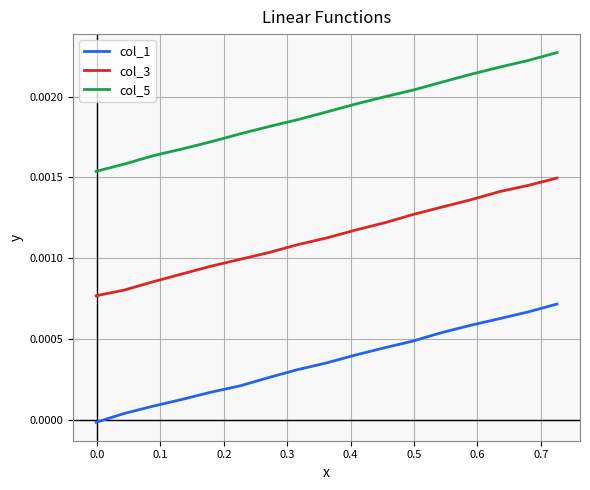

True or false: col_5 and col_1 cross at least once.

False